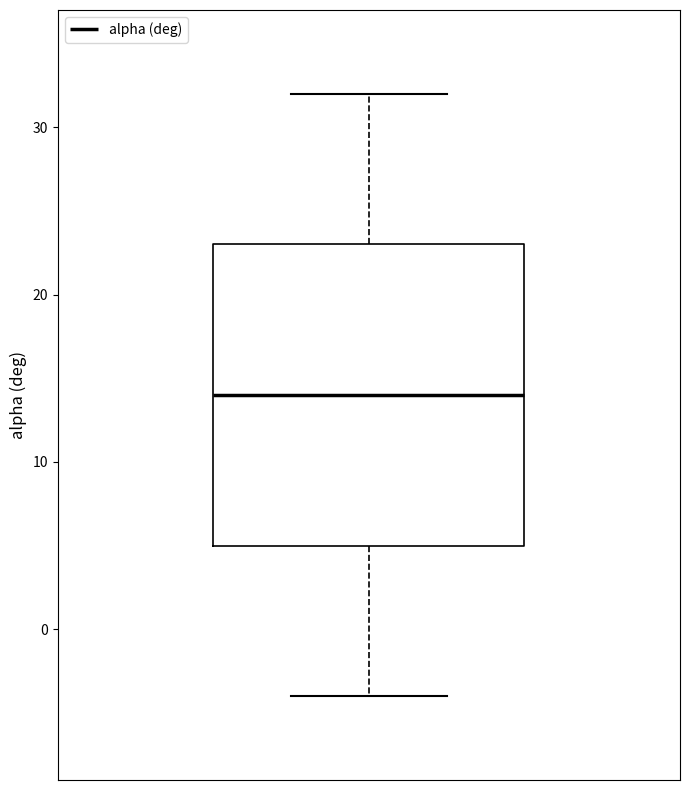

Transcribe this box plot: give where the median line is, the range the box spans, and where the two whiskers end, as read against the y-axis. The values are not printed on the chart, so give them approximately, as read against the axis.

median 14, box 5 to 23, whiskers -4 to 32